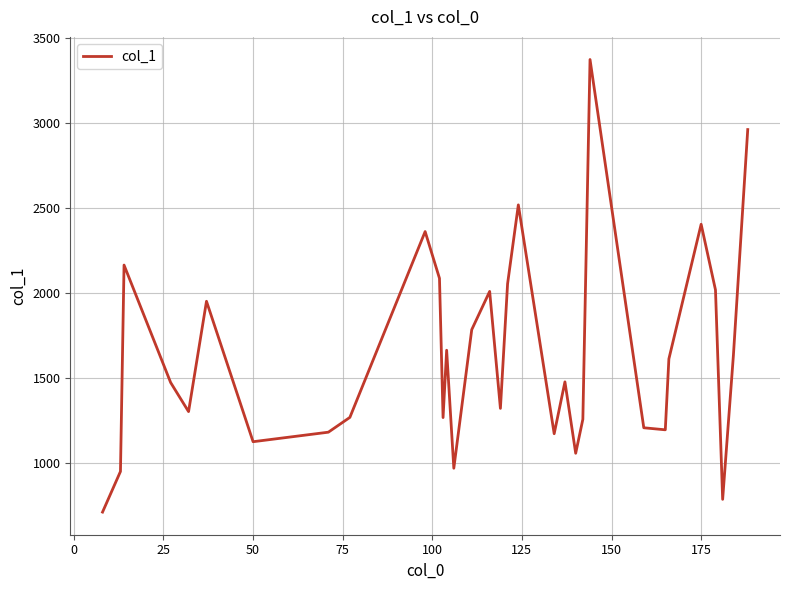

What is the difference between the maximum and minimum values?

2662